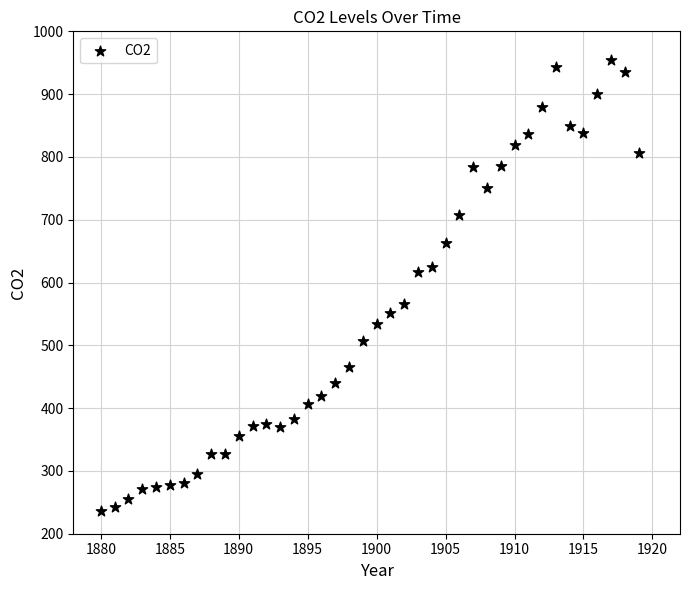

What is the range of X values (max minus min)?

39